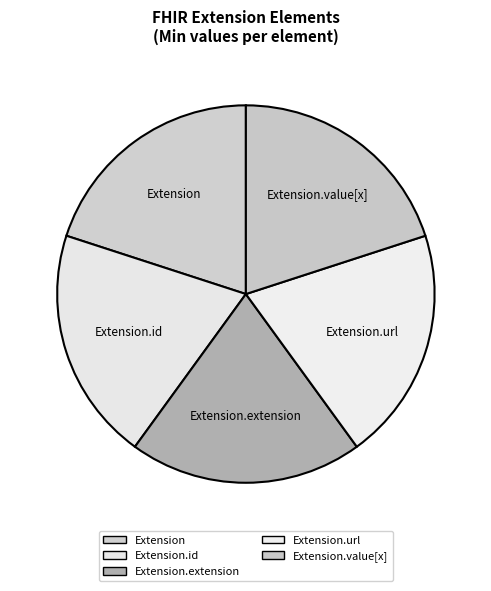

What is the ratio of the value at Extension.id to the value at Extension.value[x]?

1.0